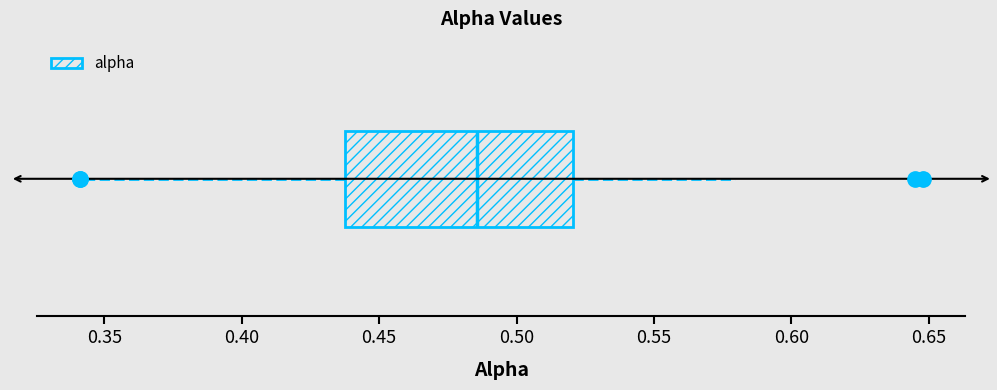

Where does the right whisker of the box end on the x-axis? The values are not printed on the chart, so give them approximately, as read against the axis.

0.580